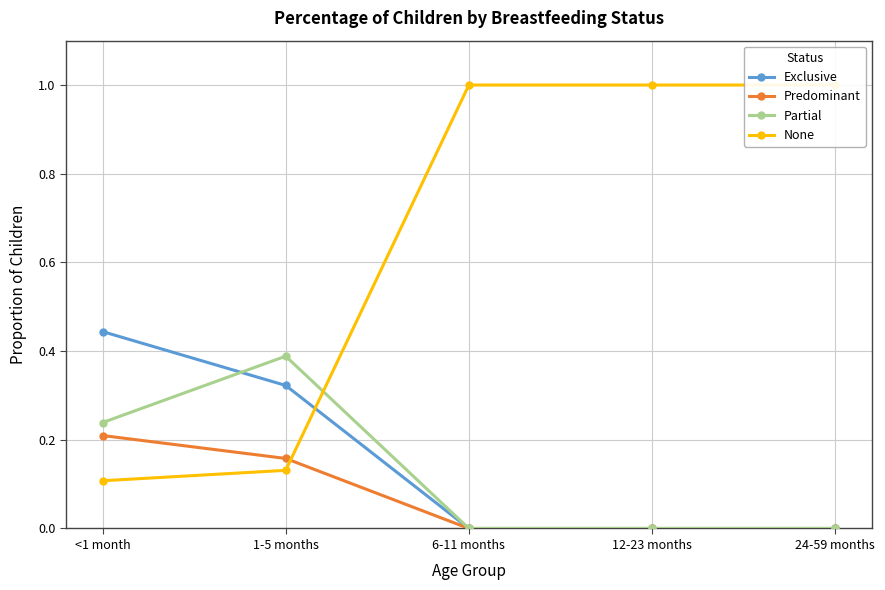

True or false: Exclusive has a value of -0.2 at 24-59 months.

False